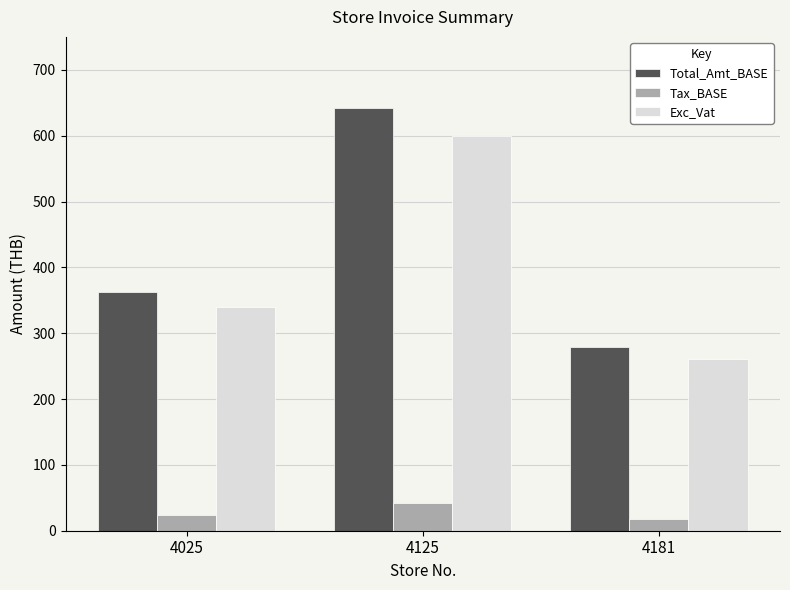

At 4181, list the series in order from smallest to largest.

Tax_BASE, Exc_Vat, Total_Amt_BASE